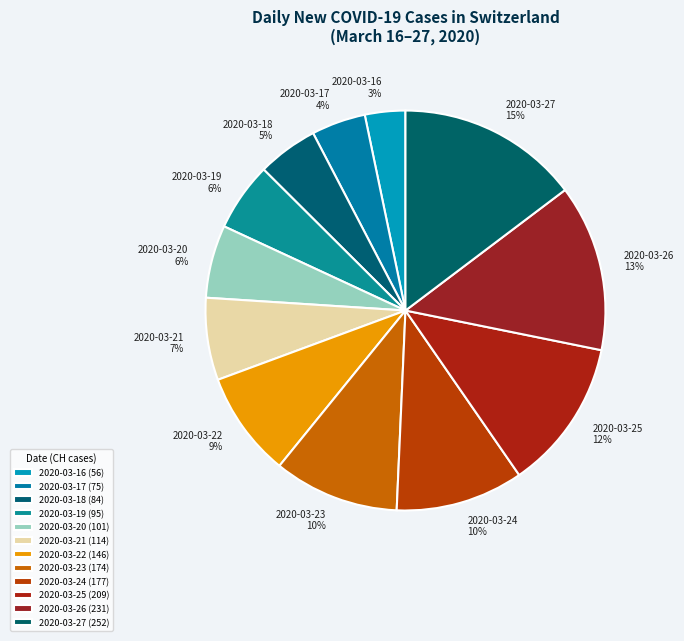

Is the sum of 2020-03-20 and 2020-03-25 greater than half?

No